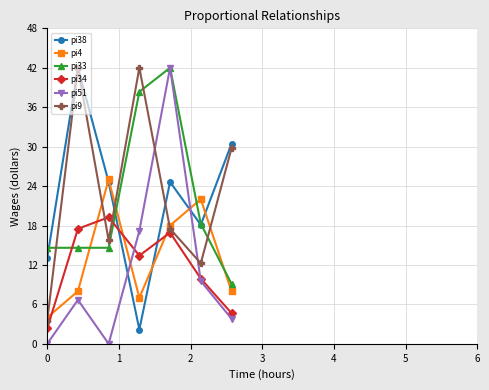

After their last crossing, which series has the higher values: pi4 or pi33?

pi33